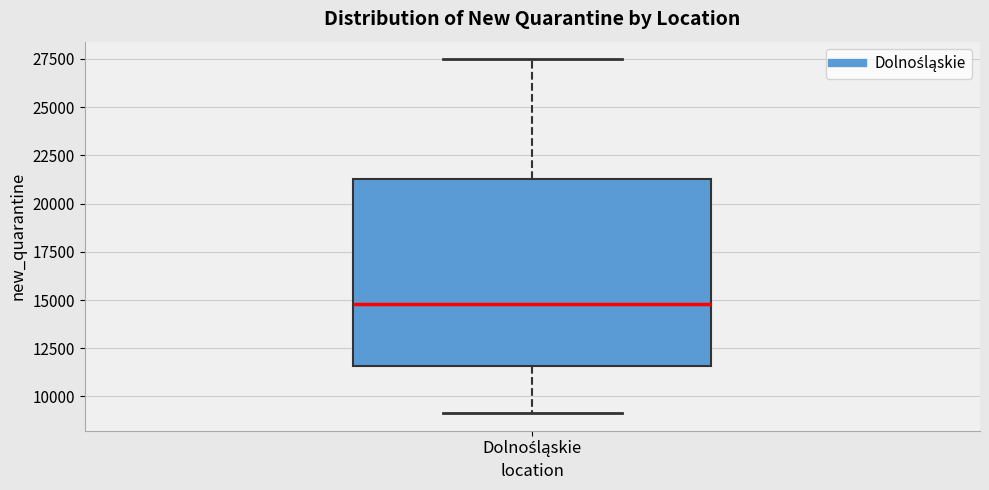

Read this box plot against the y-axis: the position of the median line, the range covered by the box, and the ends of both whiskers. The values are not printed on the chart, so give them approximately, as read against the axis.

median 15000, box 11500 to 21500, whiskers 9000 to 27500